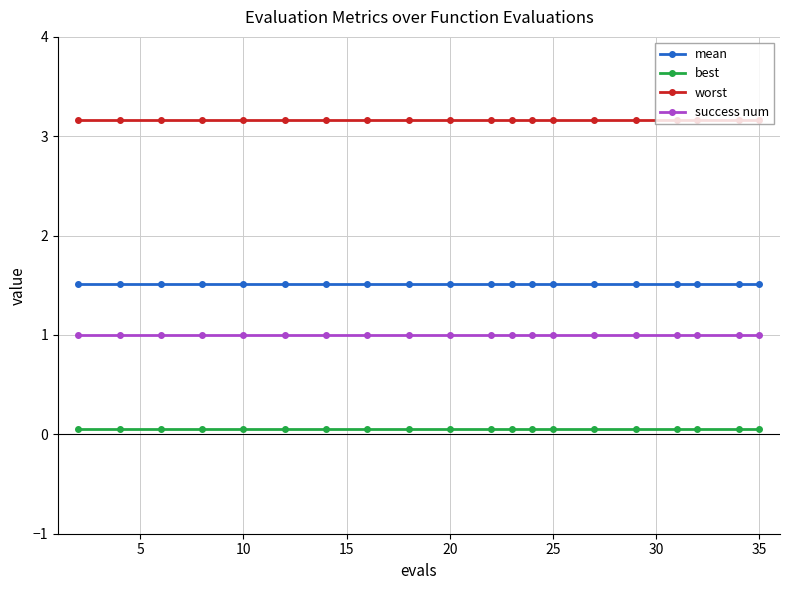

List the series in order of their peak value, highest first.

worst, mean, success num, best